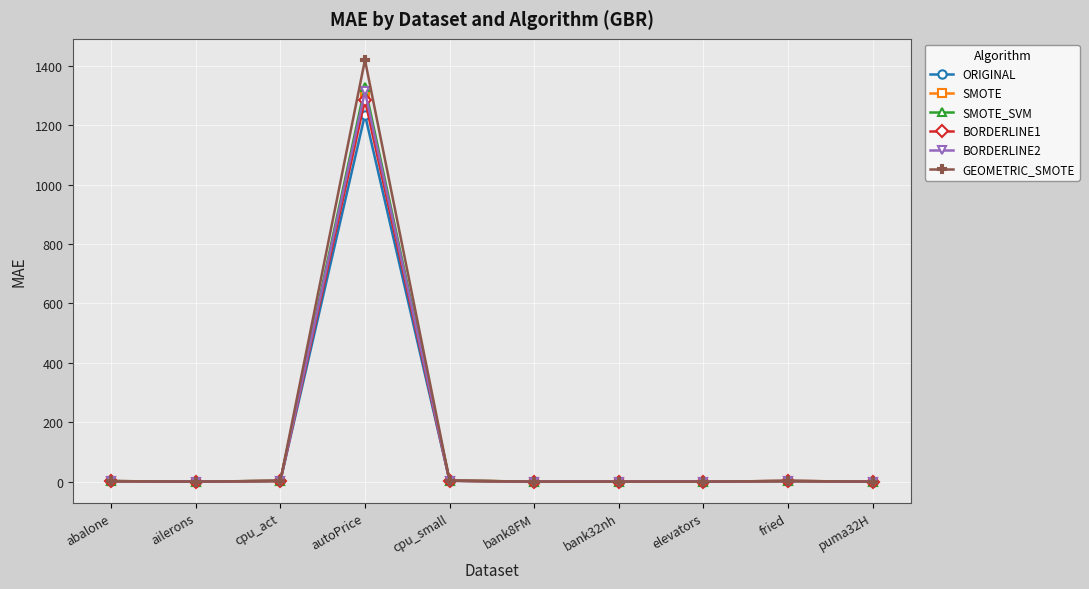

Which series has the largest range (max minus min)?

GEOMETRIC_SMOTE